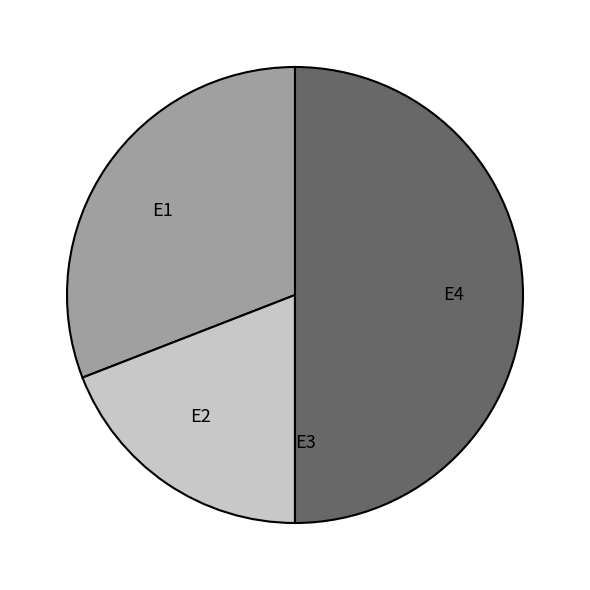

What is the largest slice in the pie chart?

E4